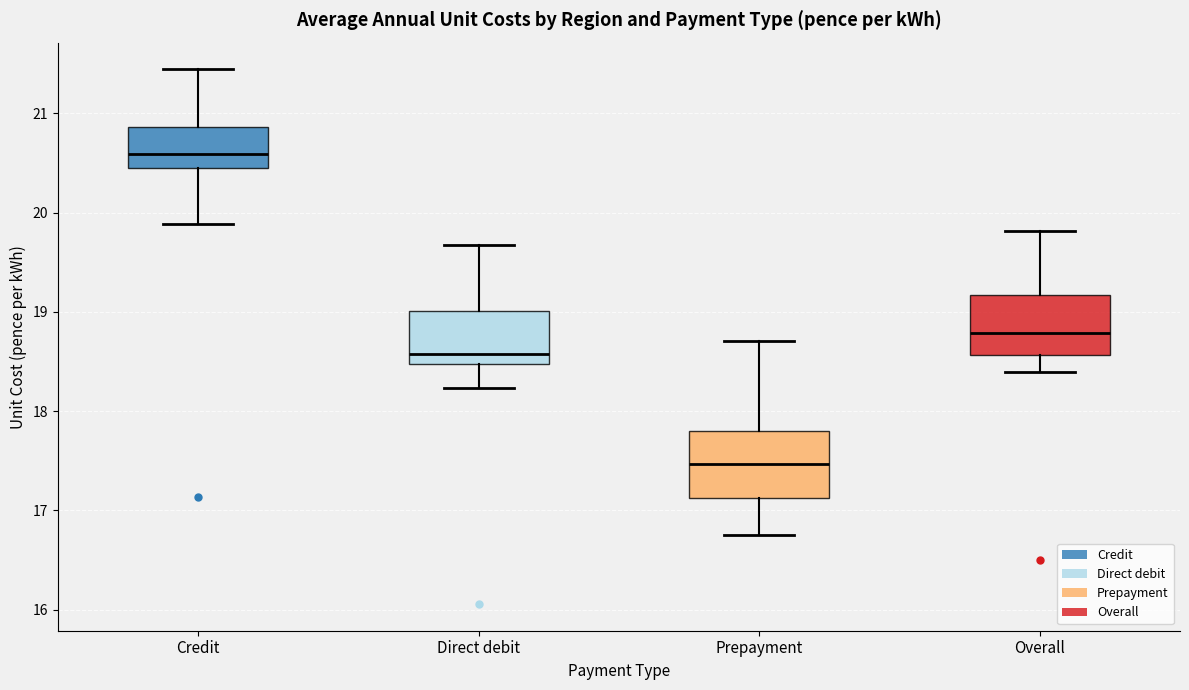

Which box has the lowest median line?

Prepayment